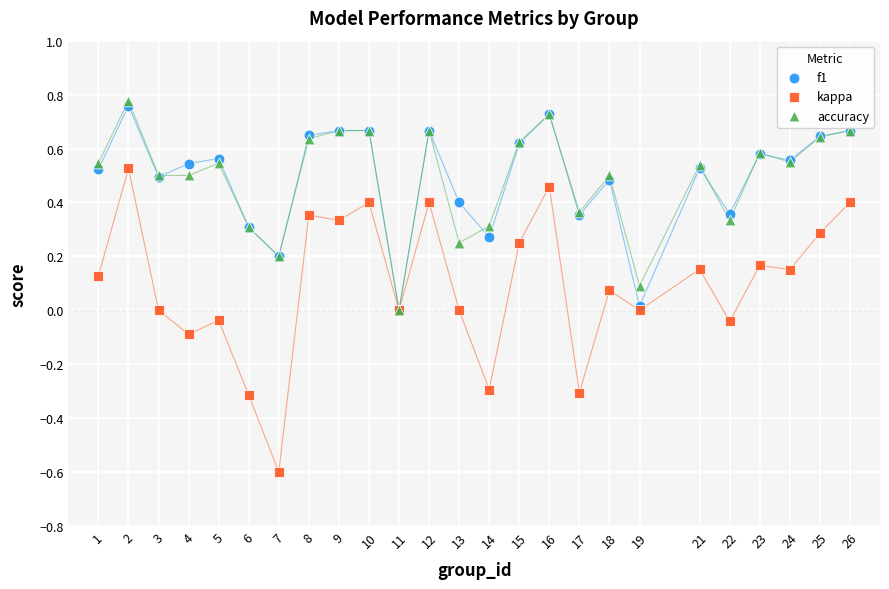

What are all the series names shown in the legend?

f1, kappa, accuracy